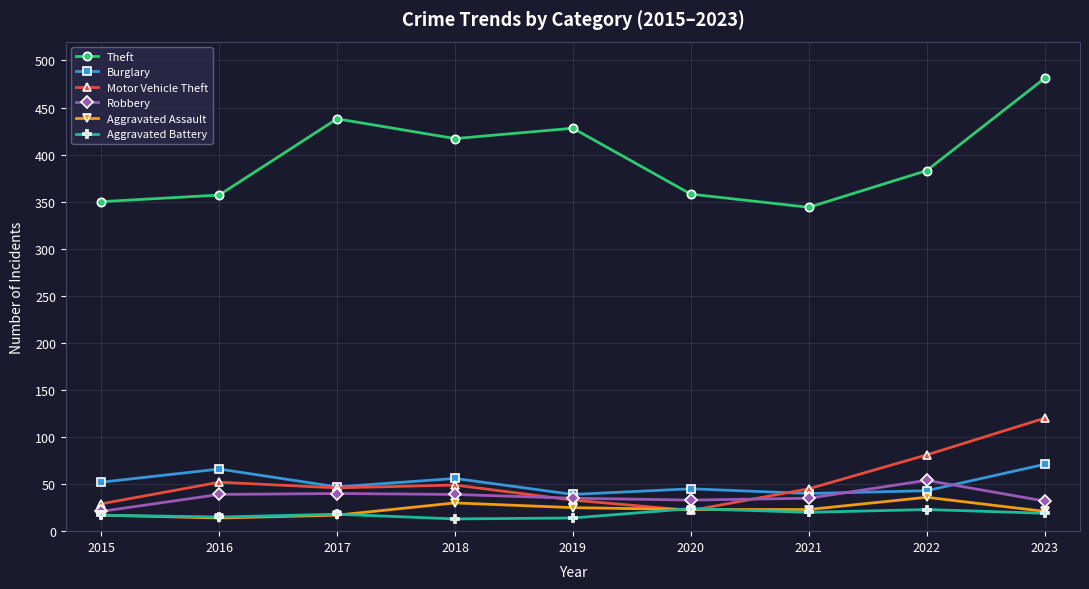

Which label corresponds to the largest value in the chart?

2023